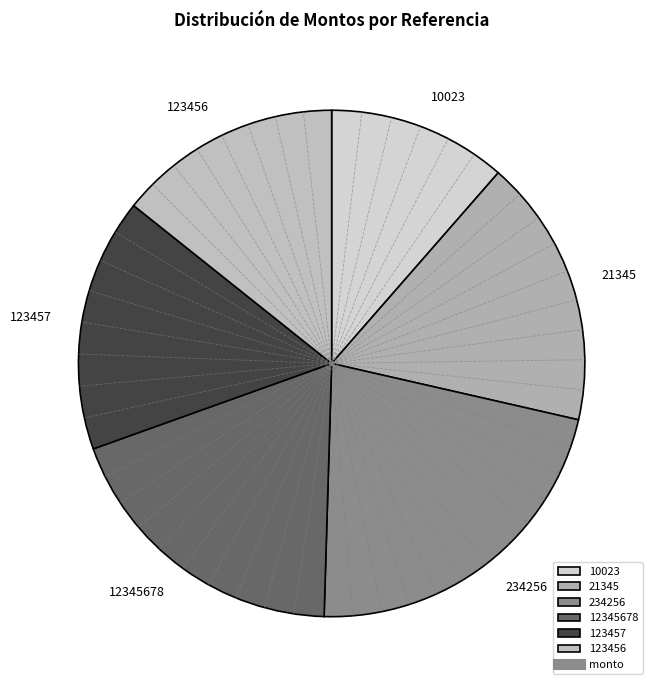

What is the smallest slice in the pie chart?

10023